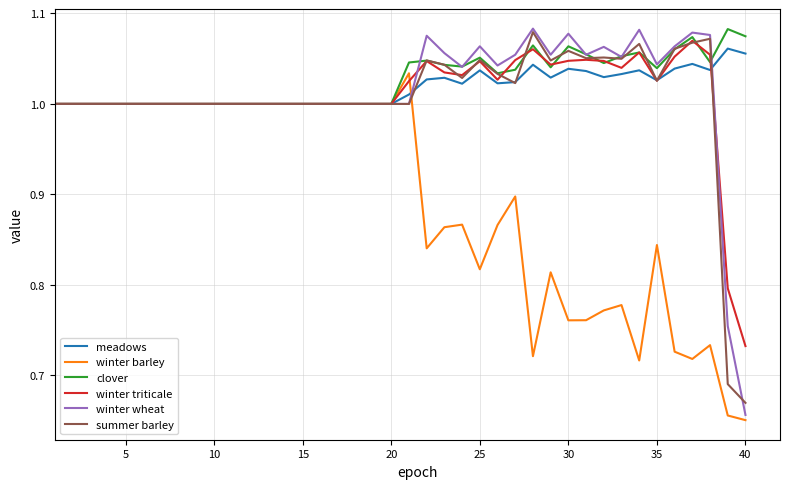

Which series has the widest spread of values?

winter wheat